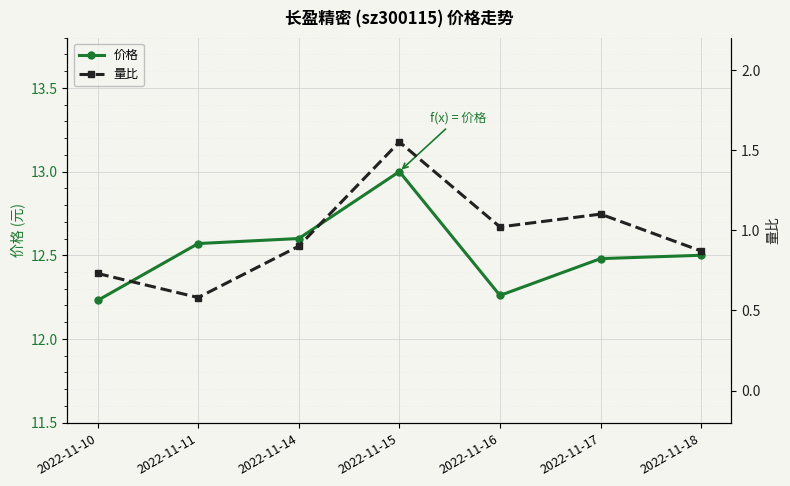

At which label is 量比 closest to 1?

2022-11-16